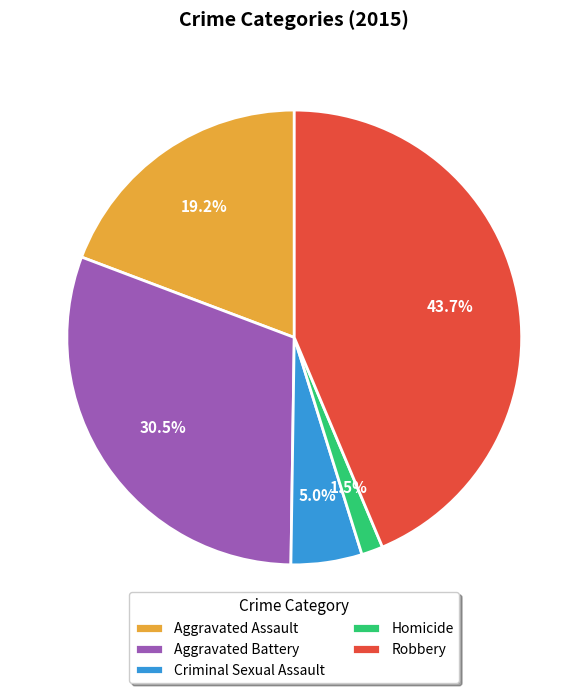

What is the ratio of the value at Aggravated Assault to the value at Aggravated Battery?

0.6